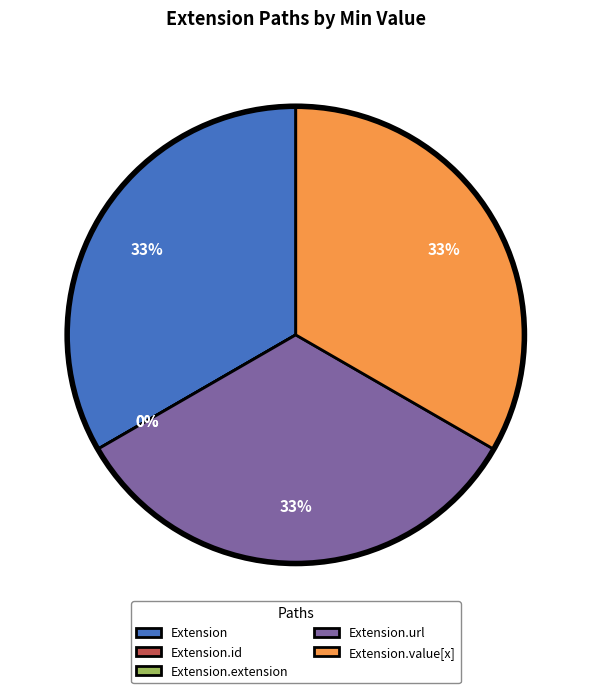

To the nearest percent, what is the difference between the largest and smallest slice percentages?

33%